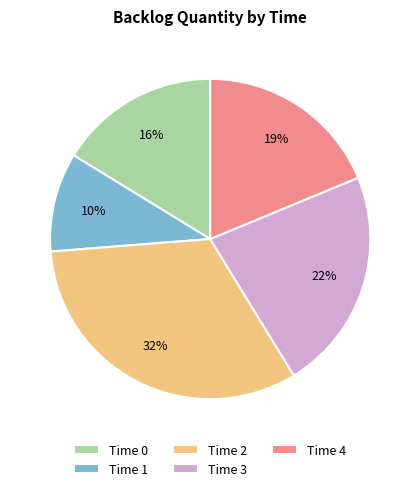

Which category has the biggest portion of the pie?

Time 2